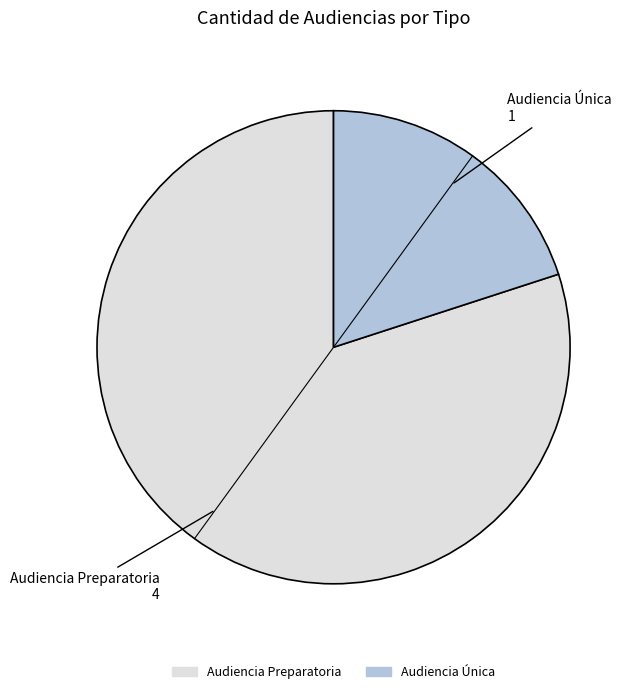

True or false: Audiencia Única accounts for 20% of the total.

True